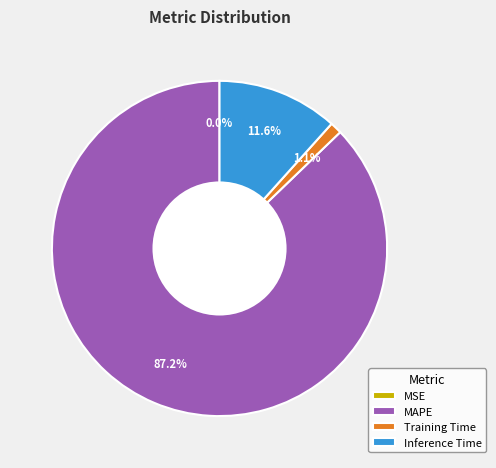

Which has a higher value, MAPE or Inference Time?

MAPE